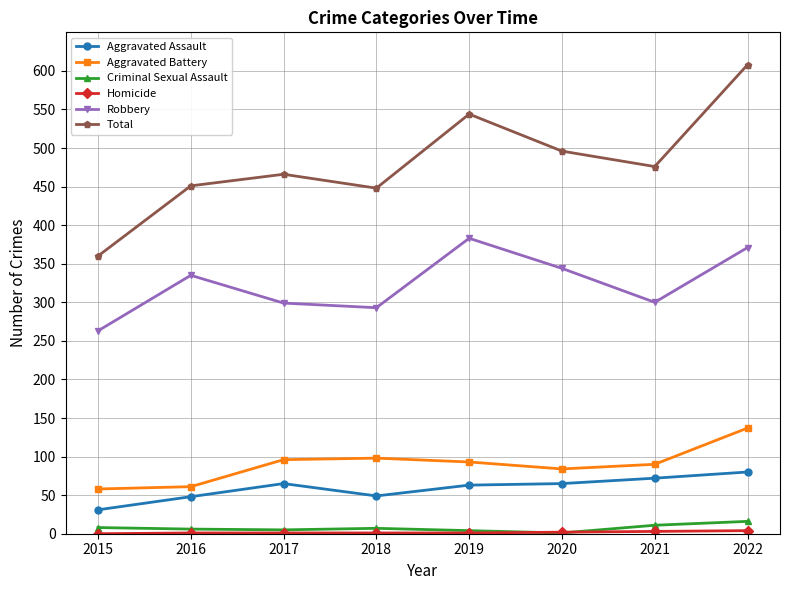

Is it true that Robbery equals 293 at 2018?

True